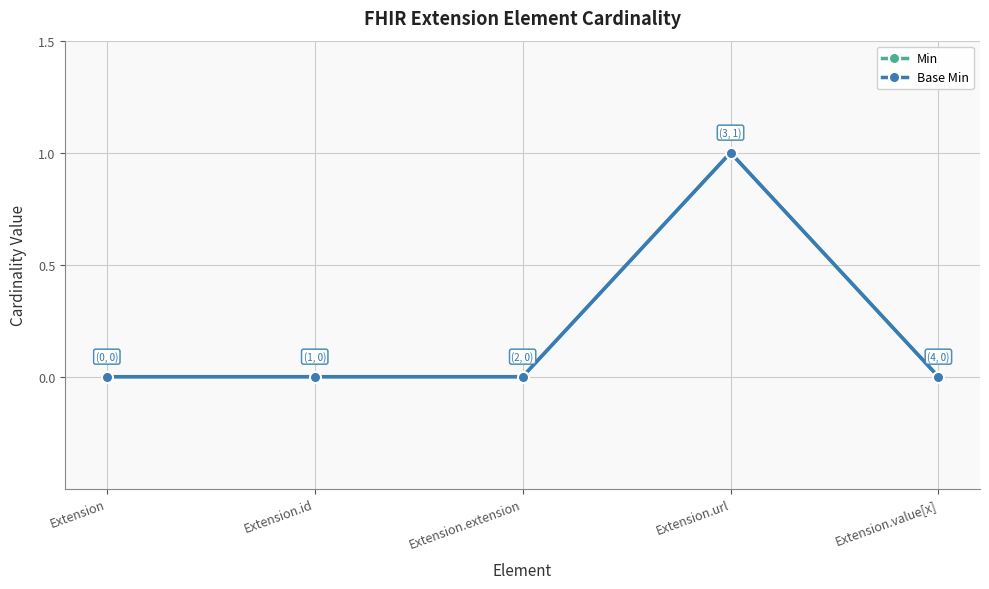

True or false: Min and Base Min cross at least once.

False